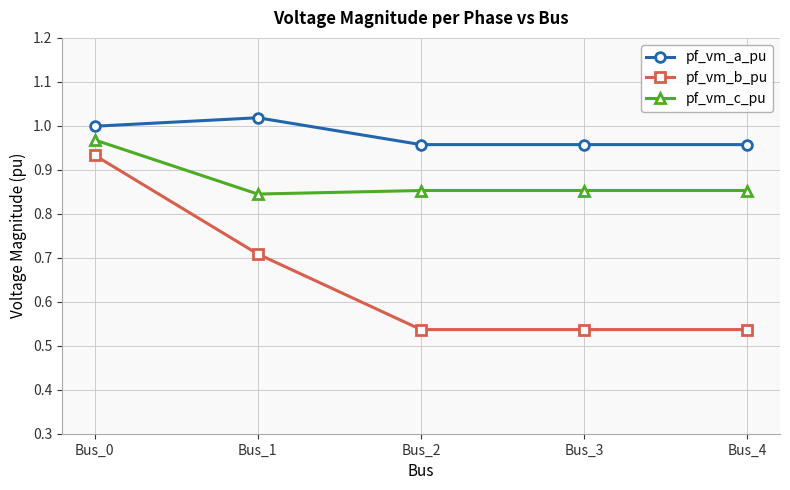

Count the number of categories in the chart.

5